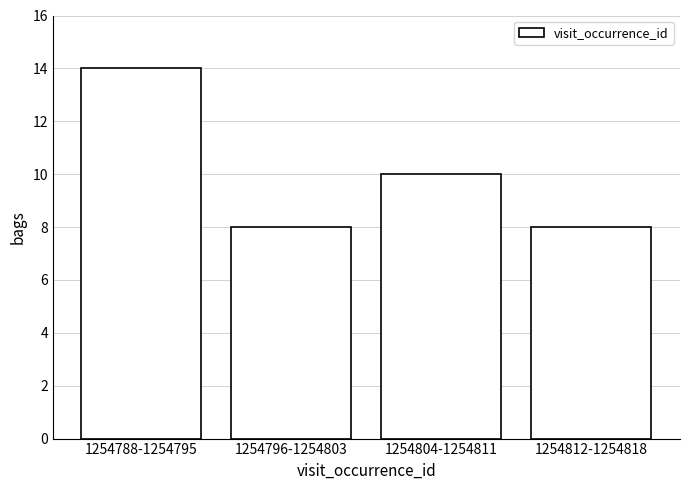

Reading left to right, what are all the values shown in this chart?

14	8	10	8